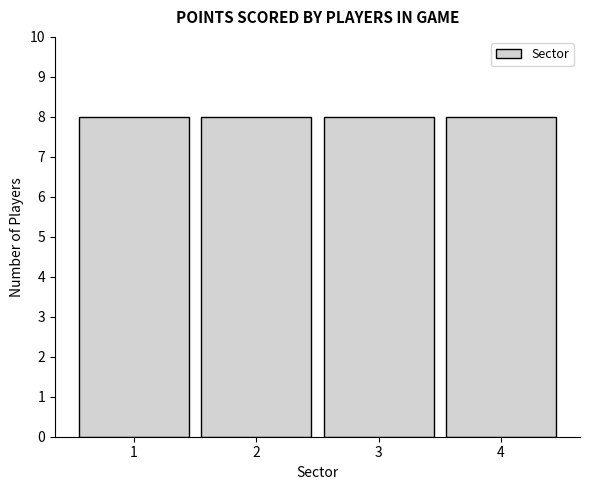

What is the height of the bar covering 0.5 to 1.5 on the x-axis? The values are not printed on the chart, so give them approximately, as read against the axis.

8